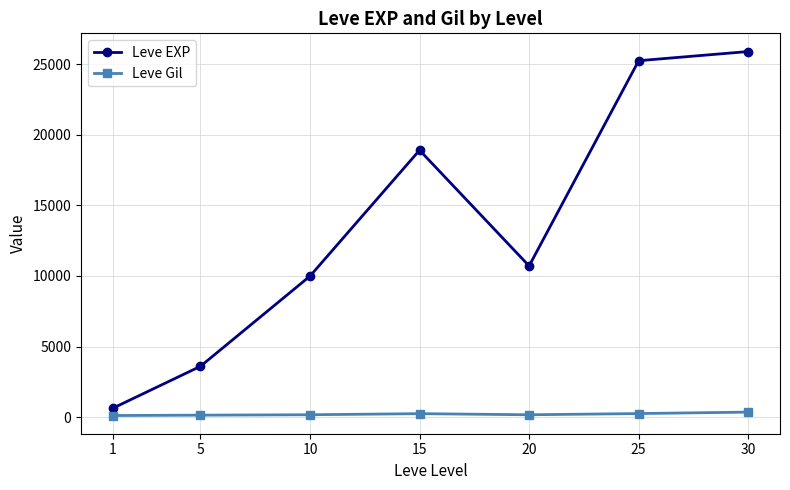

What is the value of the Leve Gil point at the 3rd from the left?

168